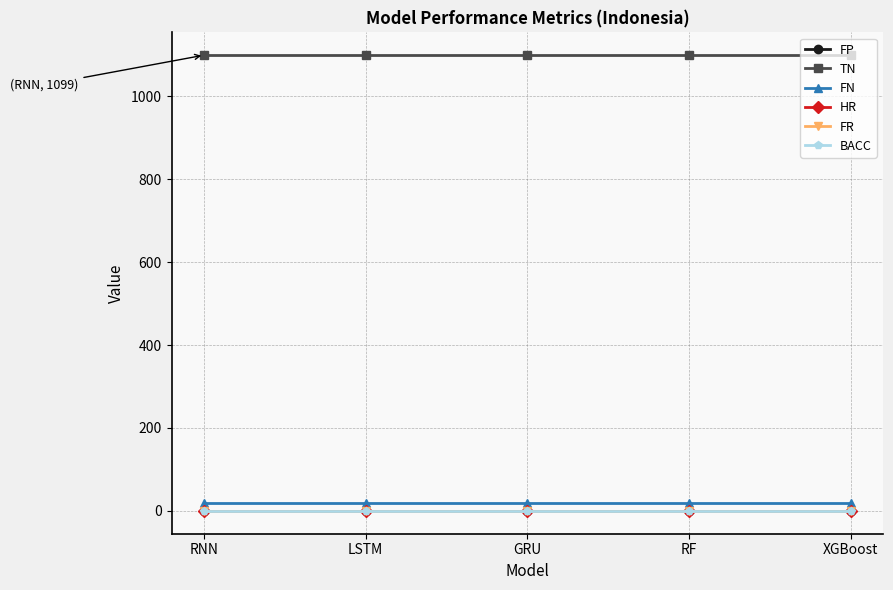

What is the label of the 5th point from the left?

XGBoost